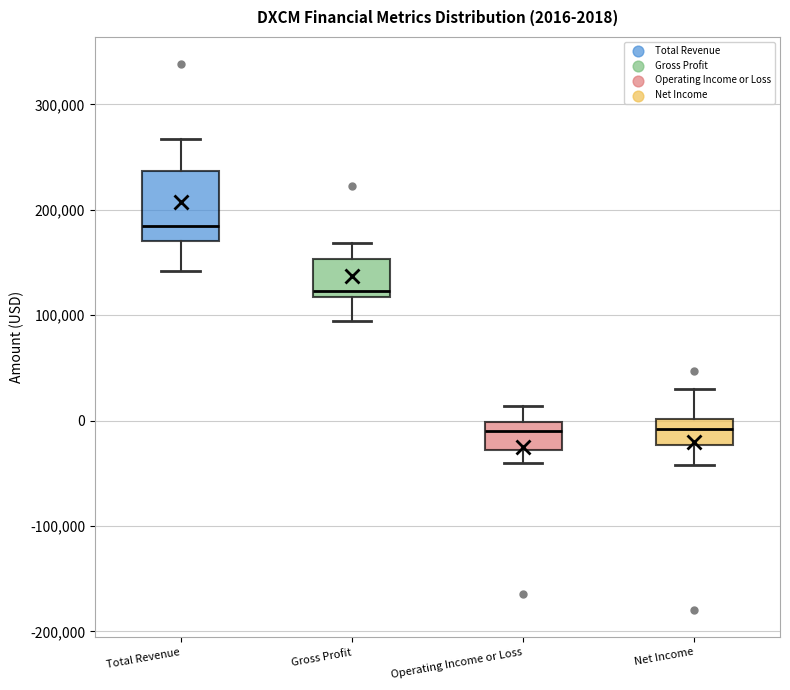

Which box is the tallest, from its lower edge to its upper edge?

Total Revenue